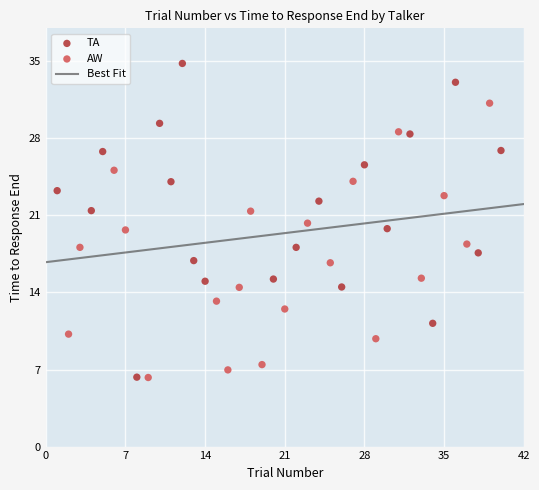

Which series has the widest spread of Y values?

TA